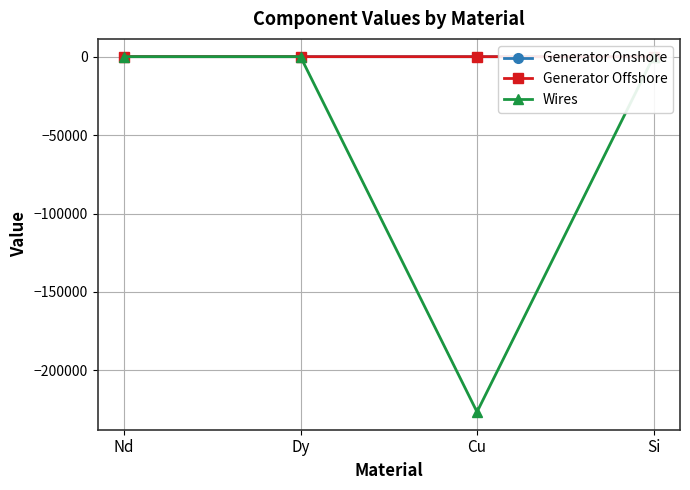

Count the number of data series in this chart.

3